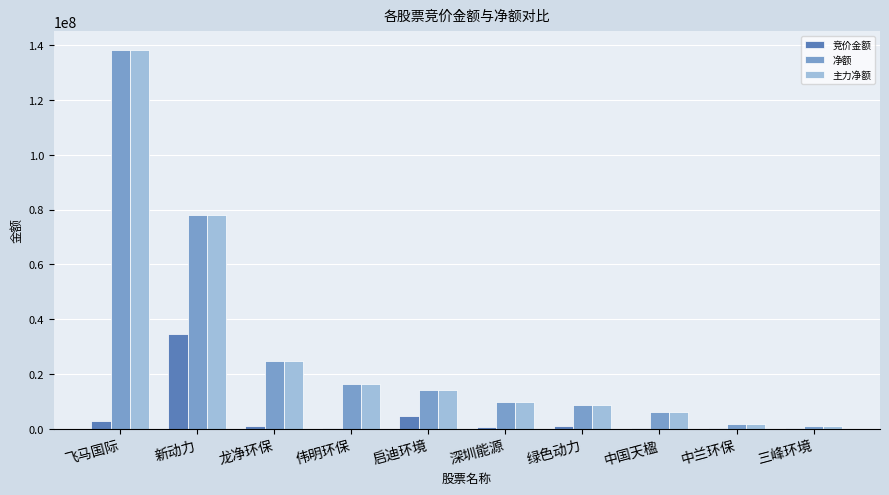

What is the spread (max minus min) of values at 深圳能源?

8929306